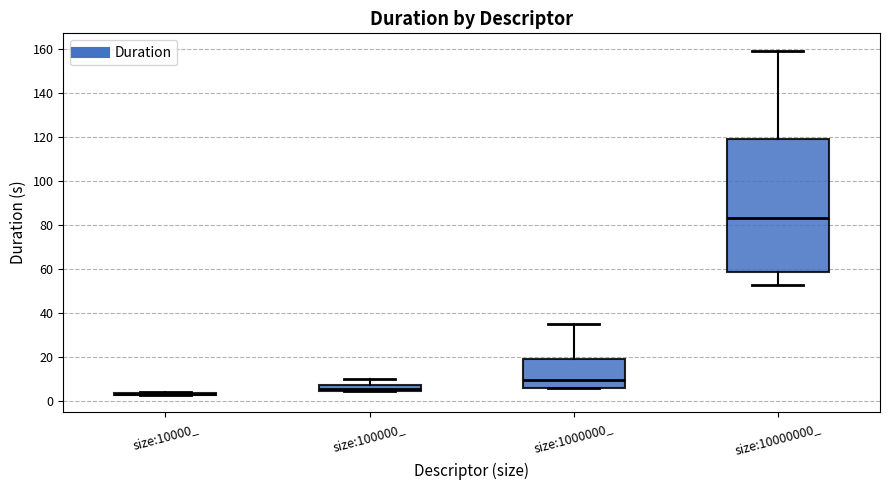

Where does the lower whisker of the box for size:10000000_ end on the y-axis? The values are not printed on the chart, so give them approximately, as read against the axis.

52